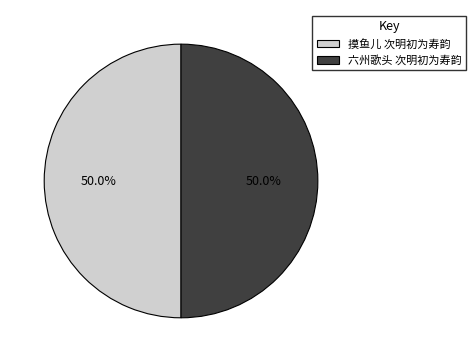

Do 摸鱼儿 次明初为寿韵 and 六州歌头 次明初为寿韵 together represent more than half of the pie?

Yes